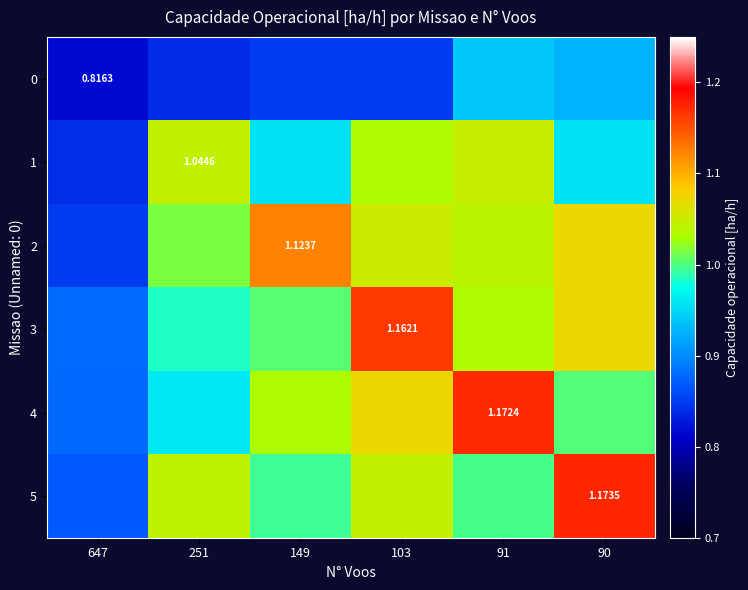

Reading right to left, extract all data points from this chart.

row_0: 0.9	0.9	0.8	0.8	0.8	0.8
row_1: 1.0	1.0	1.0	1.0	1.0	0.8
row_2: 1.1	1.0	1.1	1.1	1.0	0.8
row_3: 1.1	1.0	1.2	1.0	1.0	0.9
row_4: 1.0	1.2	1.1	1.0	1.0	0.9
row_5: 1.2	1.0	1.0	1.0	1.0	0.9